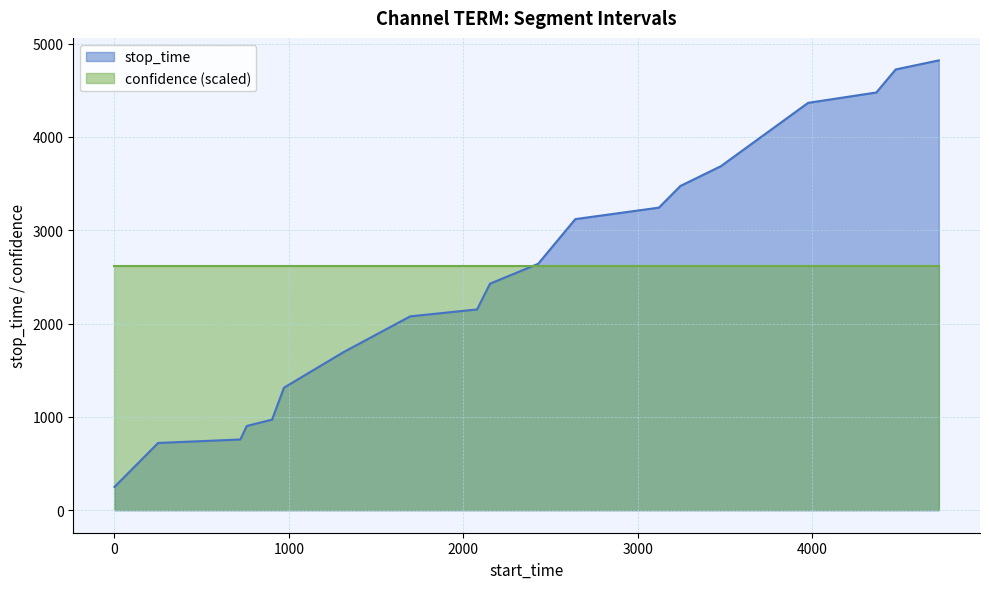

How many lines are shown in the chart?

2